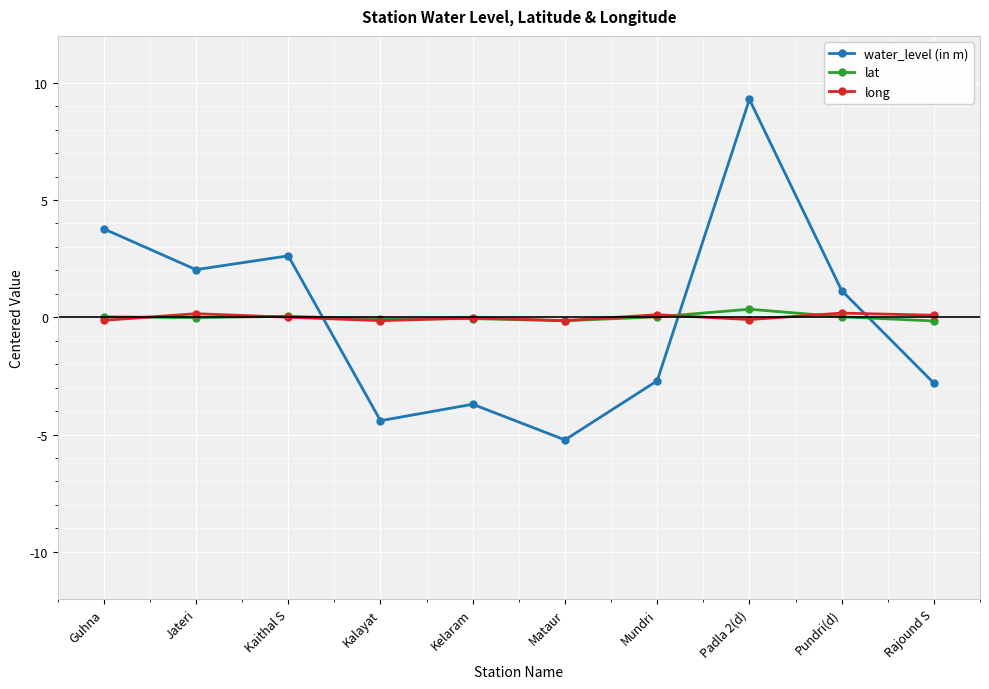

At which category is the sum across all series the highest?

Padla 2(d)